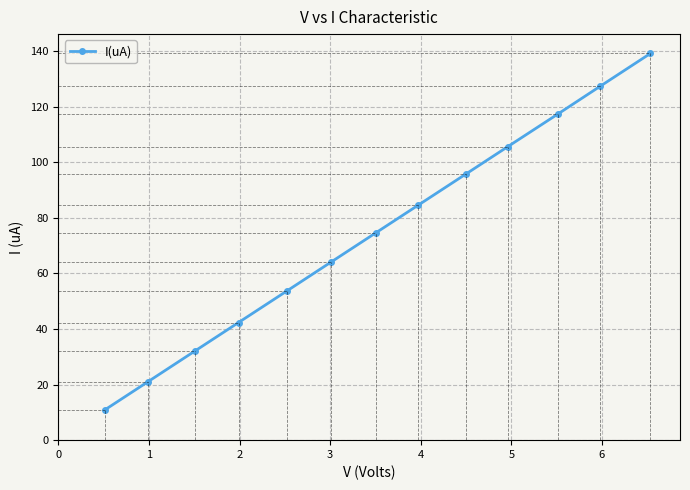

What is the sum of all values?

968.5